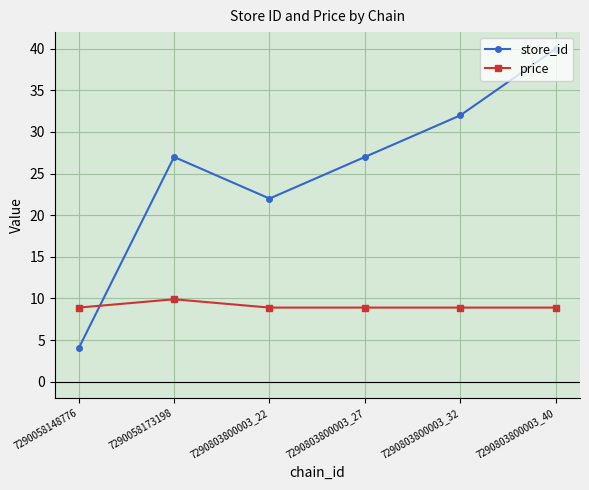

Where do price and store_id first cross each other?

7290058148776 and 7290058173198